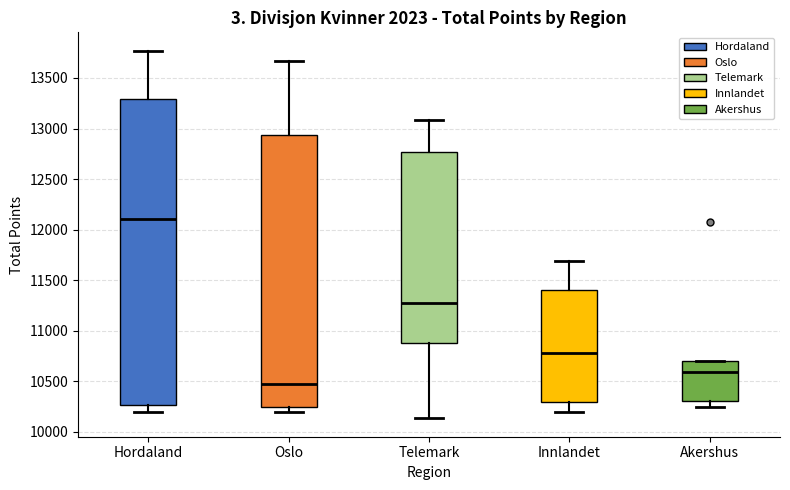

Reading left to right, transcribe this box plot: for each box, give where its median line is, the range the box spans, and where its two whiskers end, as read against the y-axis. The values are not printed on the chart, so give them approximately, as read against the axis.

Hordaland: median 12100, box 10250 to 13300, whiskers 10200 to 13750
Oslo: median 10500, box 10250 to 12950, whiskers 10200 to 13650
Telemark: median 11250, box 10900 to 12750, whiskers 10150 to 13100
Innlandet: median 10800, box 10300 to 11400, whiskers 10200 to 11700
Akershus: median 10600, box 10300 to 10700, whiskers 10250 to 10700